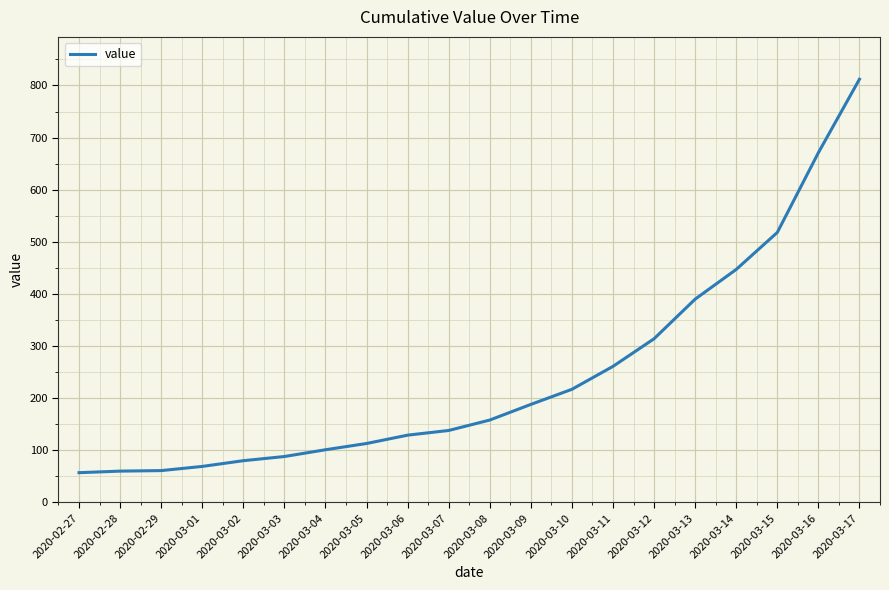

What is the minimum value shown in the chart?

57